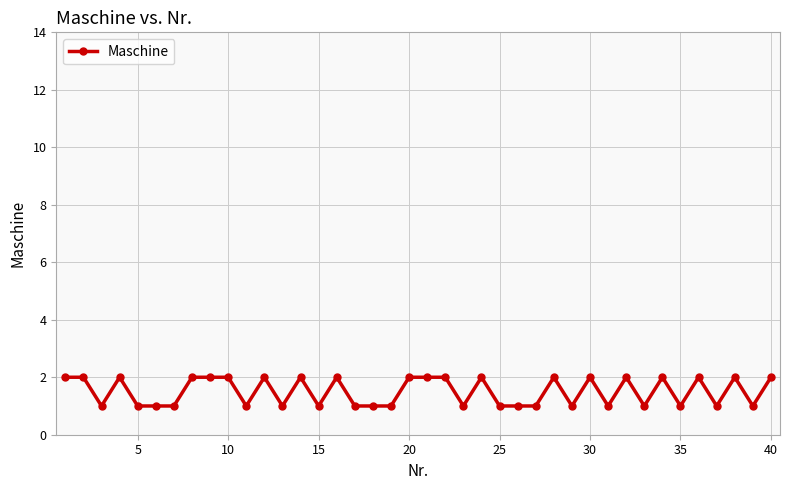

True or false: there are more than 2 points higher than both neighbors.

True